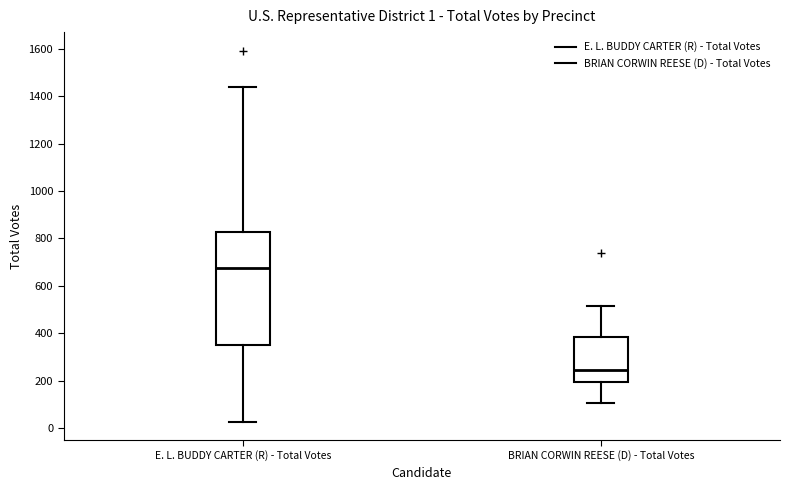

Which box's median line is the lowest?

BRIAN CORWIN REESE (D) - Total Votes